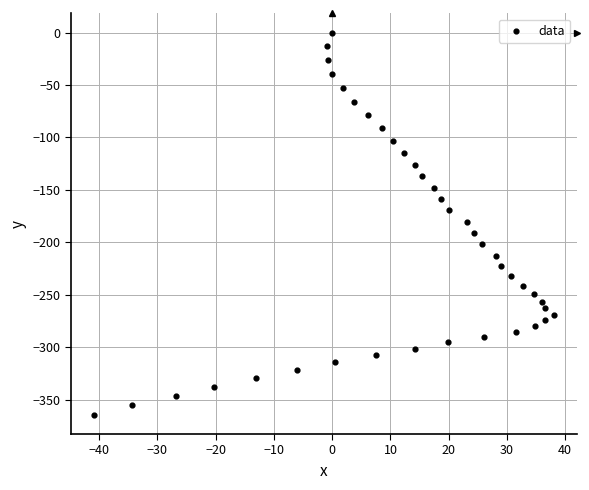

What is the range of Y values (max minus min)?

364.7